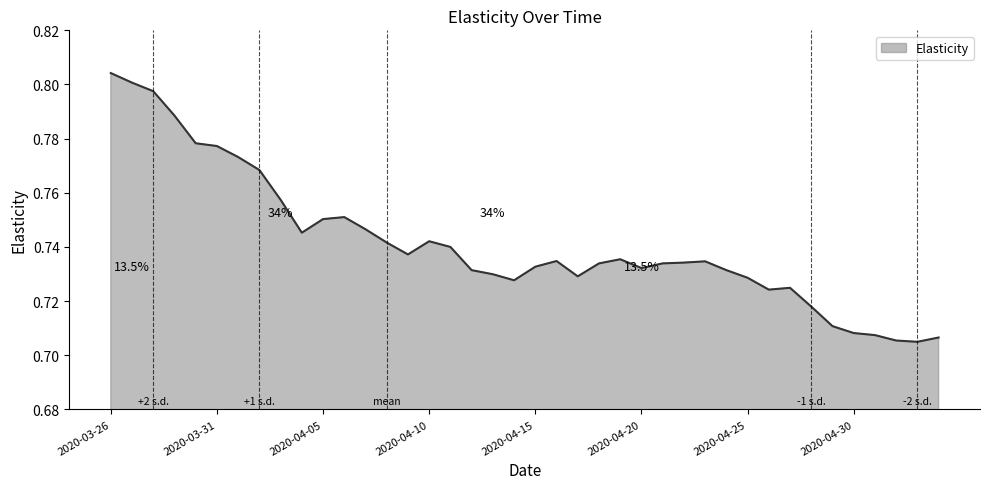

Count the number of categories in the chart.

40